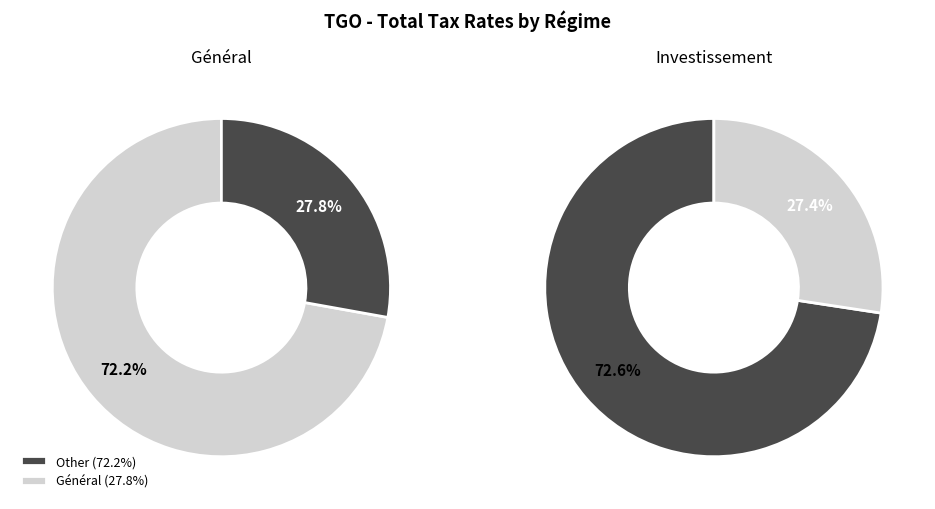

To the nearest percent, what is the average slice percentage?

50%